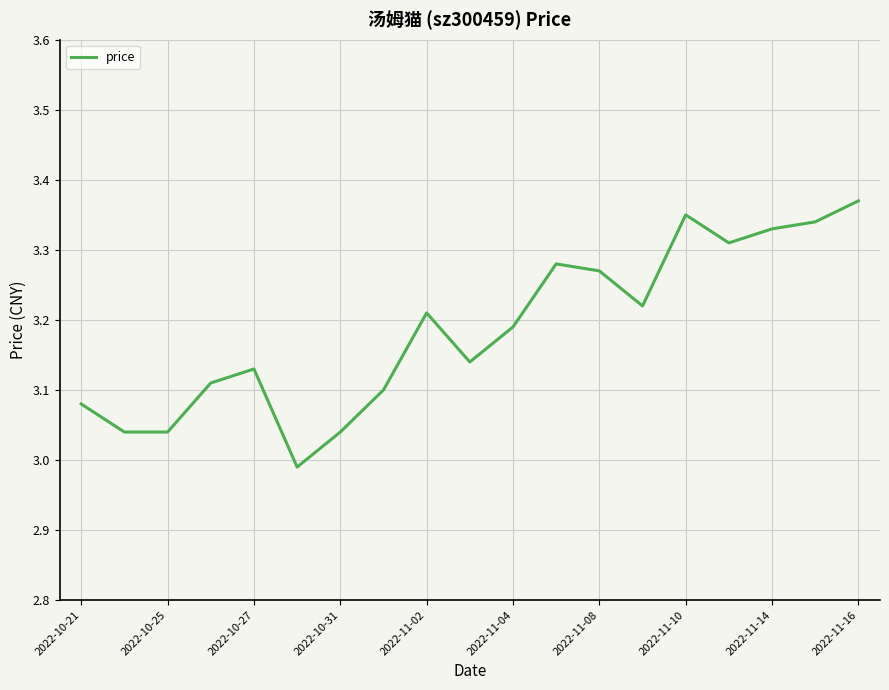

How many values are below 3?

1